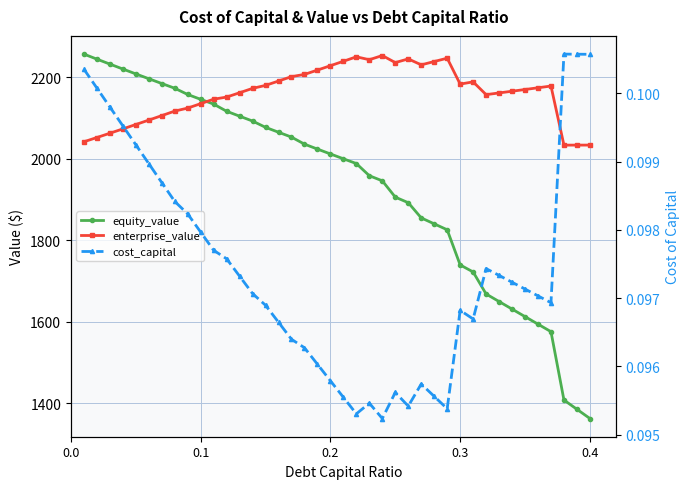

How many values in the enterprise_value series exceed 2172?

20